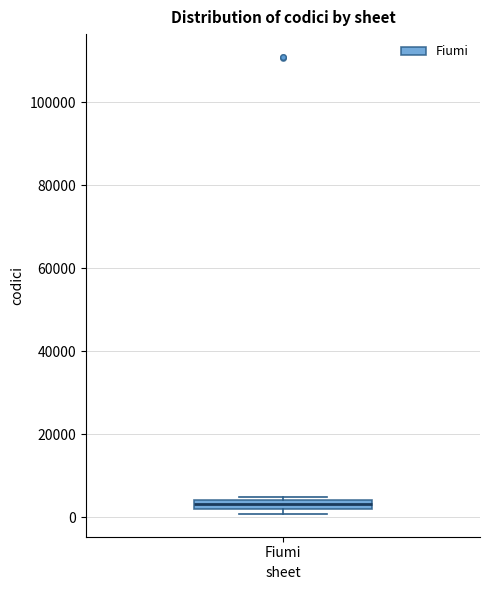

Where is the lower edge of the box for Fiumi on the y-axis? The values are not printed on the chart, so give them approximately, as read against the axis.

2000